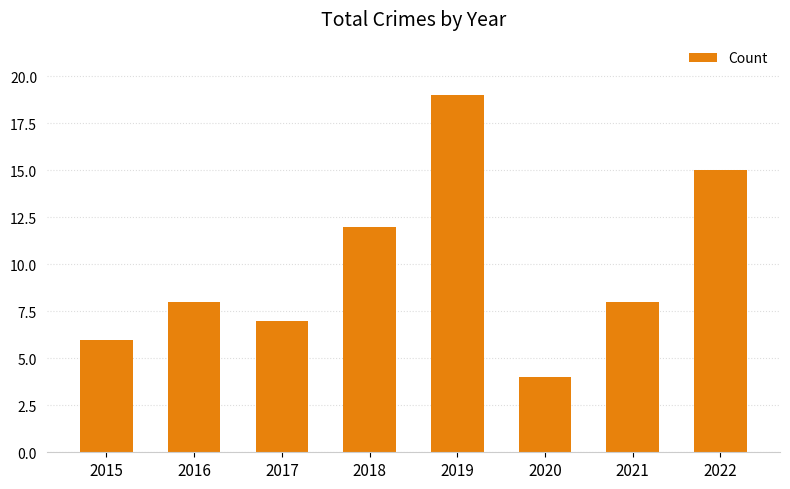

True or false: the data shows 4 at 2020.

True